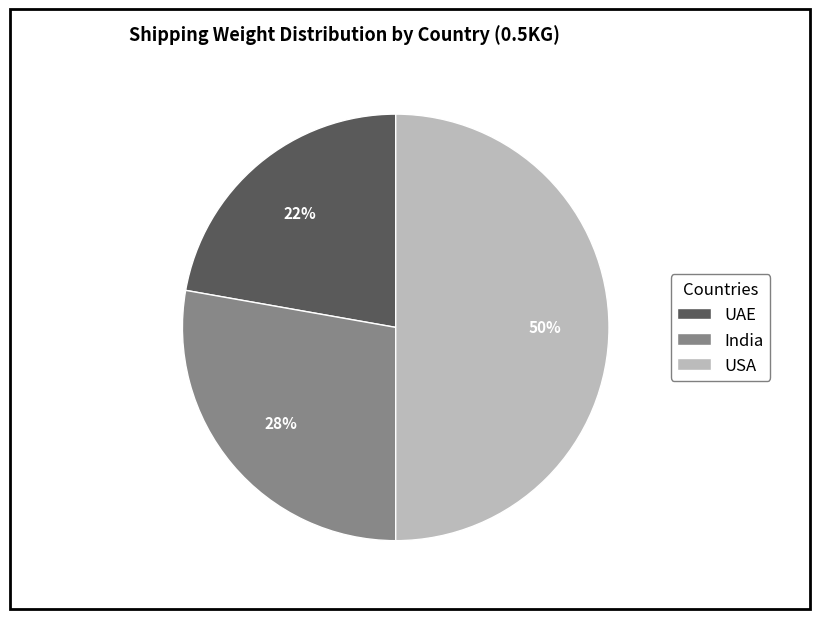

Do USA and India together represent more than half of the pie?

Yes